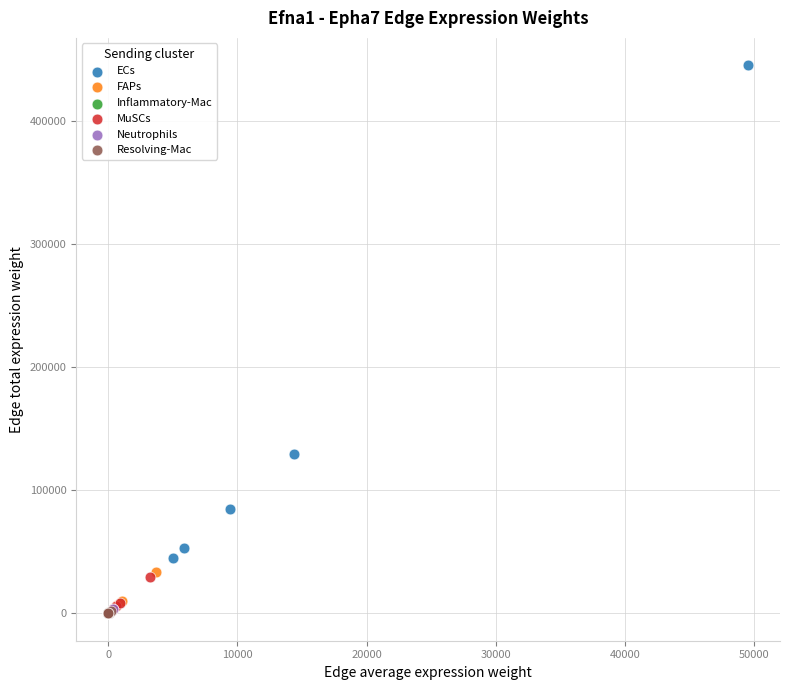

What are all the series names shown in the legend?

ECs, FAPs, Inflammatory-Mac, MuSCs, Neutrophils, Resolving-Mac